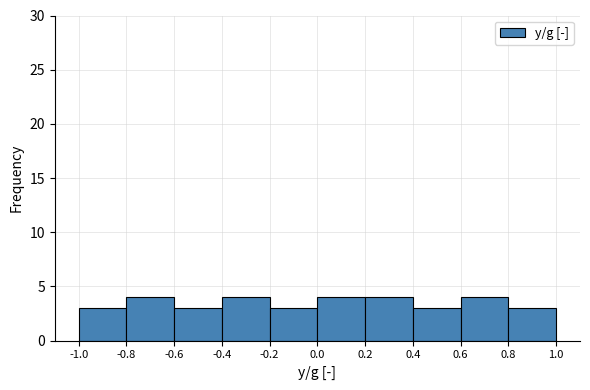

Reading left to right, transcribe this chart: for each bar, give the range it covers on the x-axis and its height. The values are not printed on the chart, so give them approximately, as read against the axis.

-1.0 to -0.8: 3
-0.8 to -0.6: 4
-0.6 to -0.4: 3
-0.4 to -0.2: 4
-0.2 to 0.0: 3
0.0 to 0.2: 4
0.2 to 0.4: 4
0.4 to 0.6: 3
0.6 to 0.8: 4
0.8 to 1.0: 3